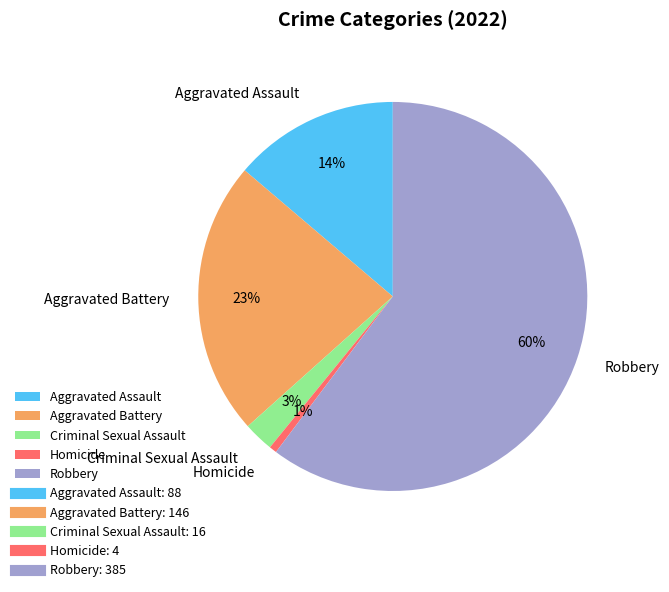

Which slice is the largest?

Robbery